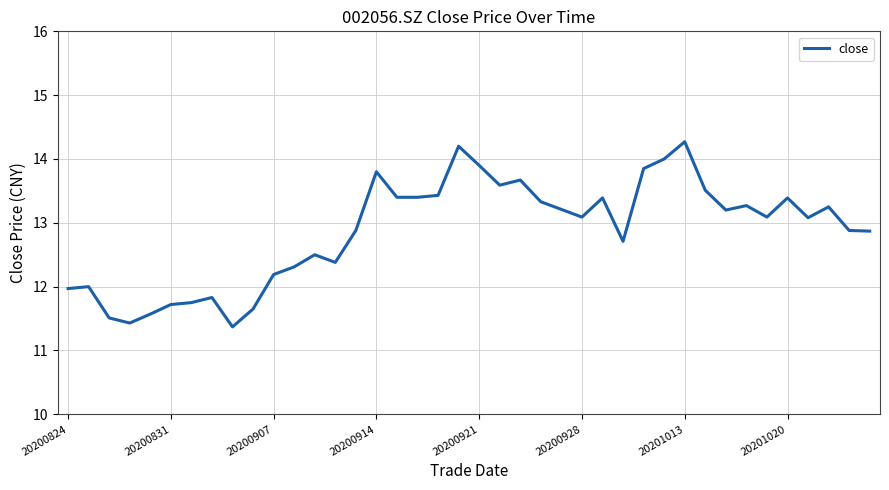

What is the maximum value shown in the chart?

14.3